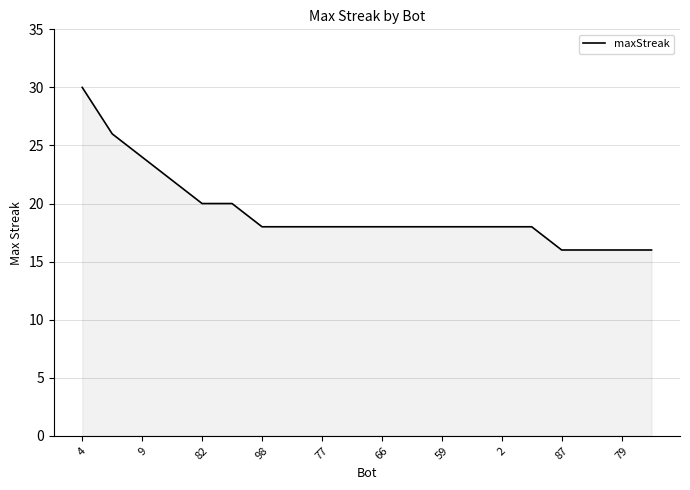

What is the maximum value shown in the chart?

30